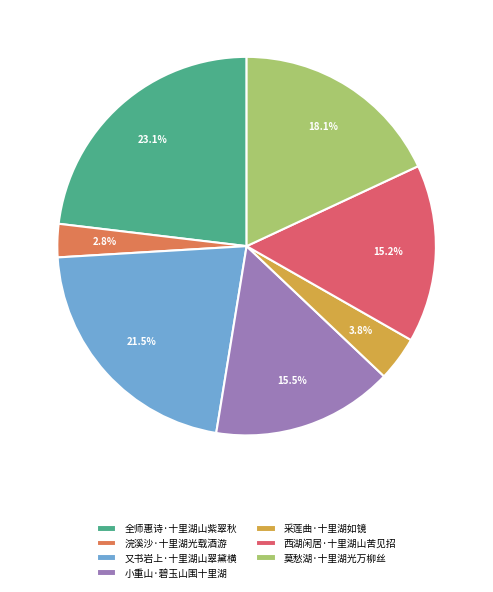

What percentage is the 全师惠诗·十里湖山紫翠秋 slice, to the nearest percent?

23%